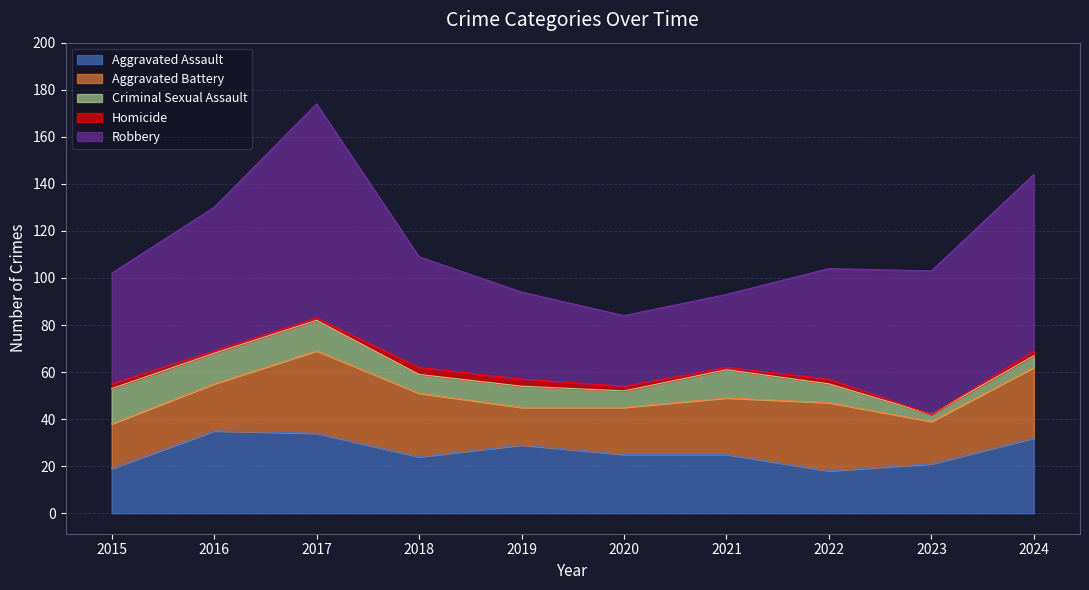

Reading left to right, extract all data points from this chart.

Aggravated Assault: 2015=19	2016=35	2017=34	2018=24	2019=29	2020=25	2021=25	2022=18	2023=21	2024=32
Aggravated Battery: 2015=19	2016=20	2017=35	2018=27	2019=16	2020=20	2021=24	2022=29	2023=18	2024=30
Criminal Sexual Assault: 2015=15	2016=13	2017=13	2018=8	2019=9	2020=7	2021=12	2022=8	2023=3	2024=5
Homicide: 2015=2	2016=1	2017=1	2018=3	2019=3	2020=2	2021=1	2022=2	2023=0	2024=2
Robbery: 2015=47	2016=61	2017=91	2018=47	2019=37	2020=30	2021=31	2022=47	2023=61	2024=75